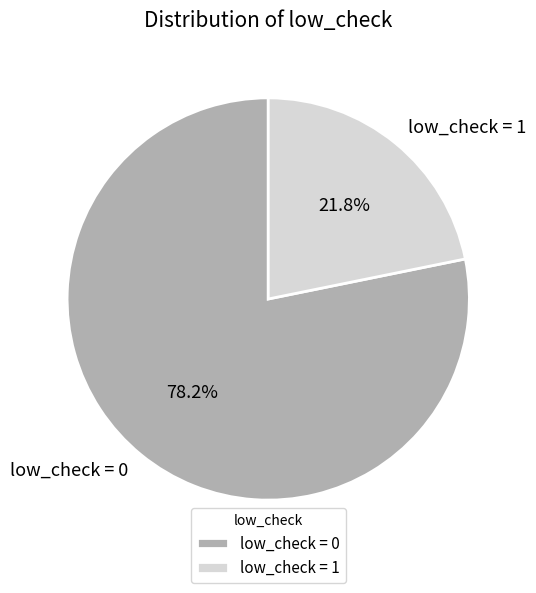

Approximately how many times larger is the value at low_check = 1 compared to low_check = 0?

0.3